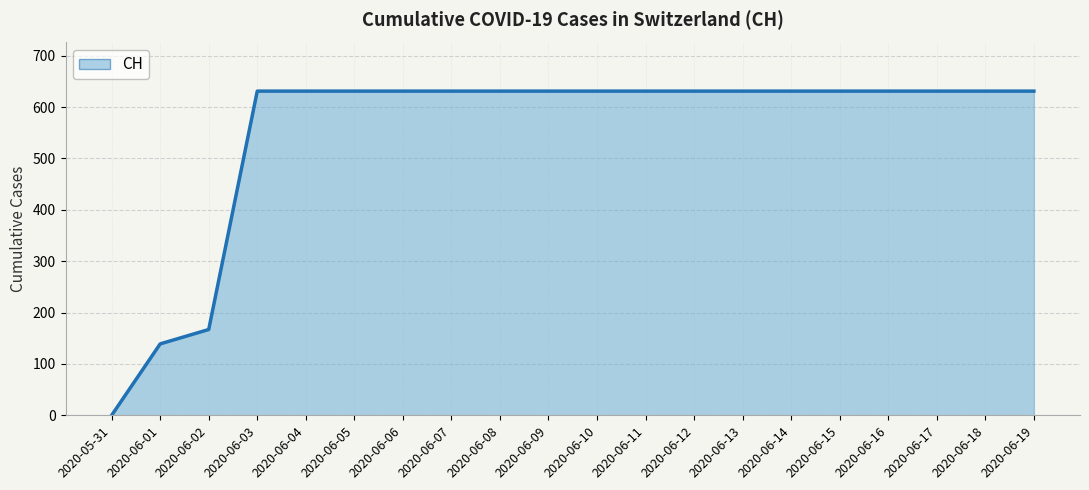

What is the average value?

552